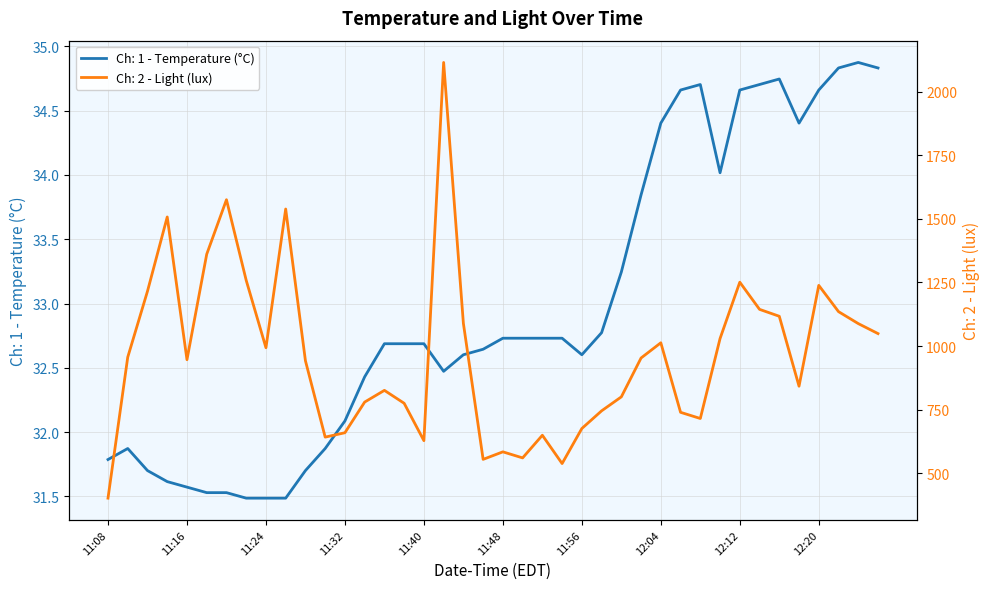

How many distinct data groups are displayed?

2